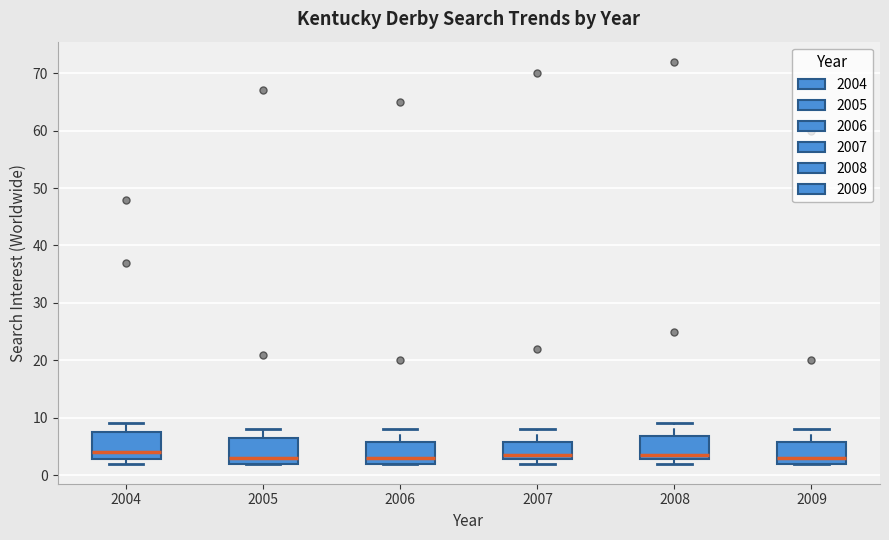

Where is the upper edge of the box at x = 2009 on the y-axis? The values are not printed on the chart, so give them approximately, as read against the axis.

6